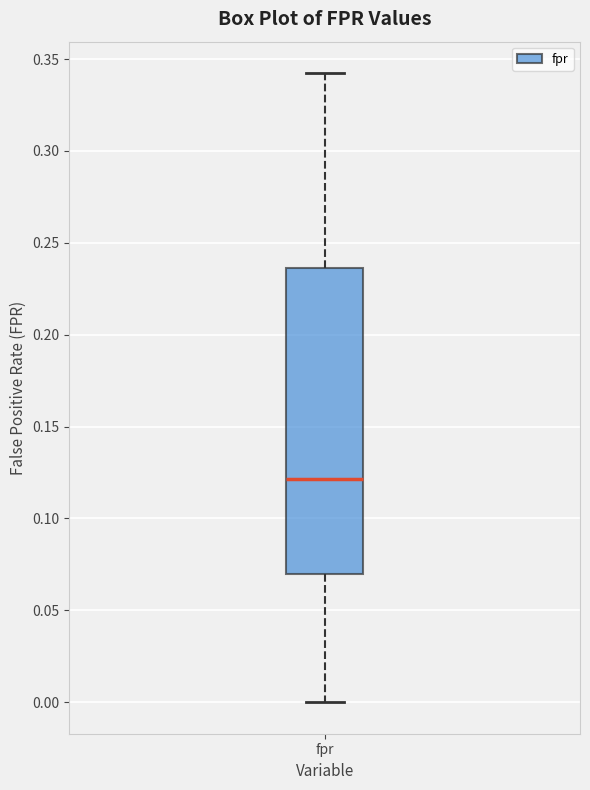

Read this box plot against the y-axis: the position of the median line, the range covered by the box, and the ends of both whiskers. The values are not printed on the chart, so give them approximately, as read against the axis.

median 0.120, box 0.070 to 0.235, whiskers 0.000 to 0.340